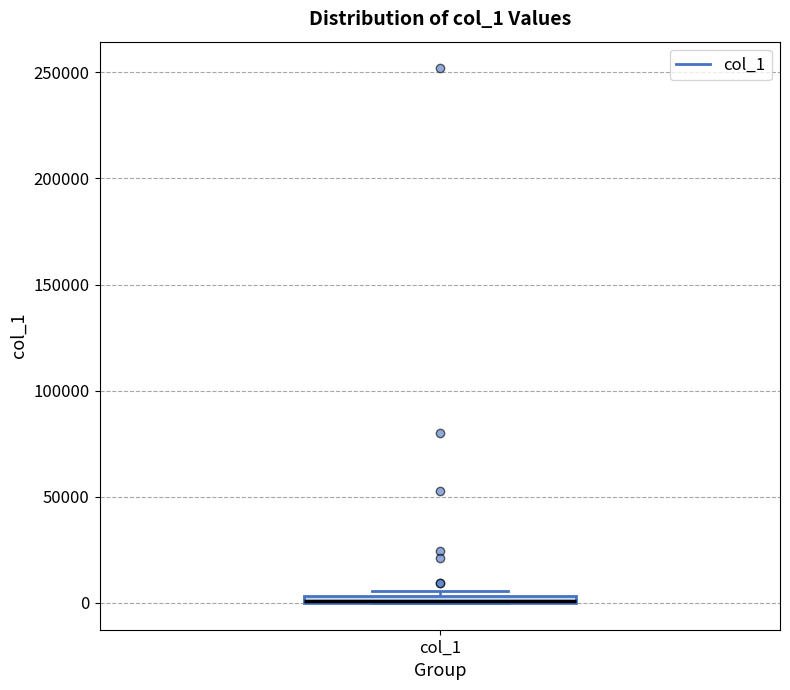

Where is the lower edge of the box for col_1 on the y-axis? The values are not printed on the chart, so give them approximately, as read against the axis.

0